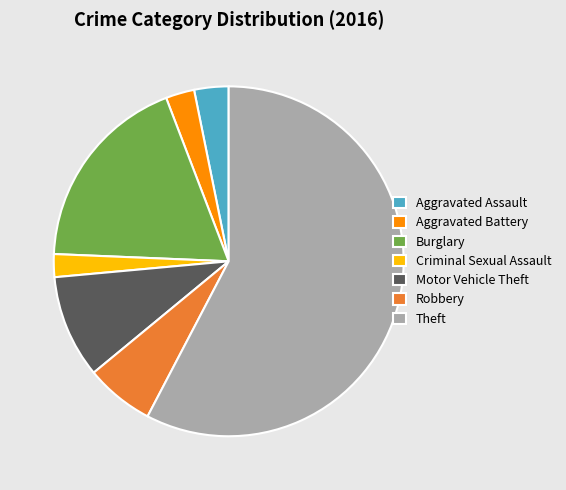

Do Criminal Sexual Assault and Burglary together represent more than half of the pie?

No